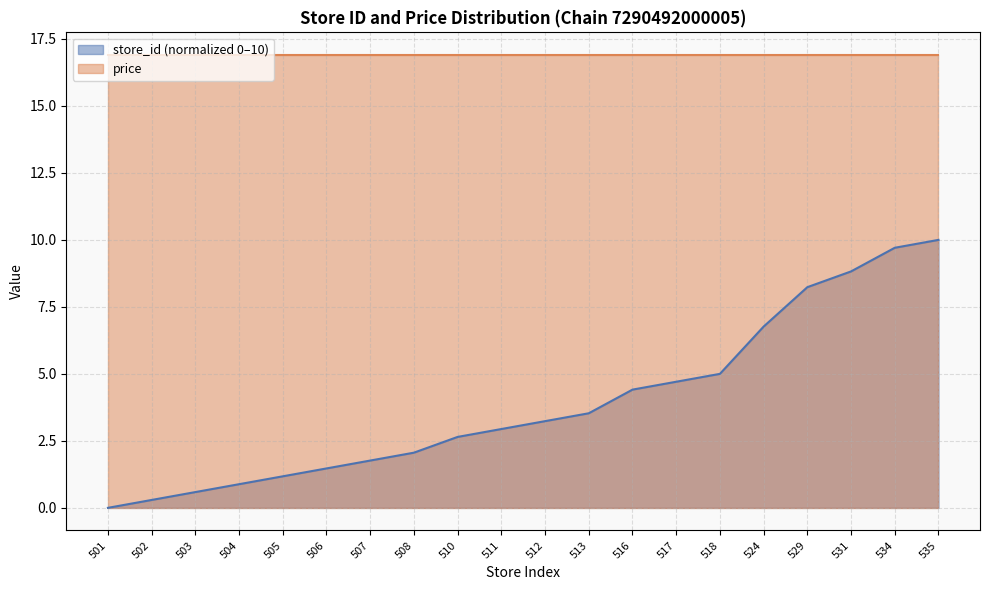

What is the average value?

3.9